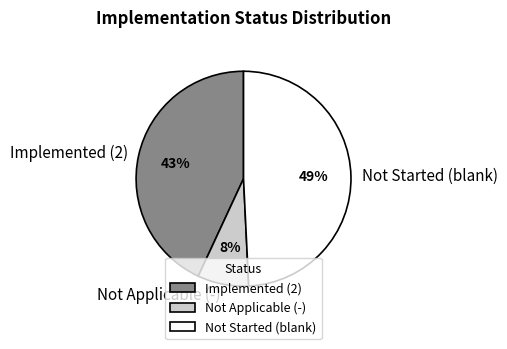

Which category has the smallest portion of the pie?

Not Applicable (-)